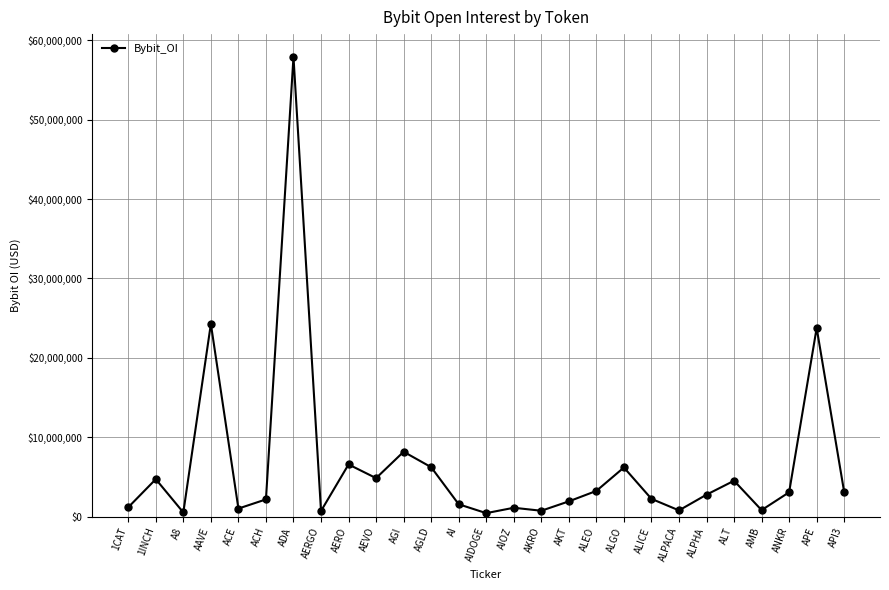

Approximately how many times larger is the value at ALICE compared to AGI?

0.3